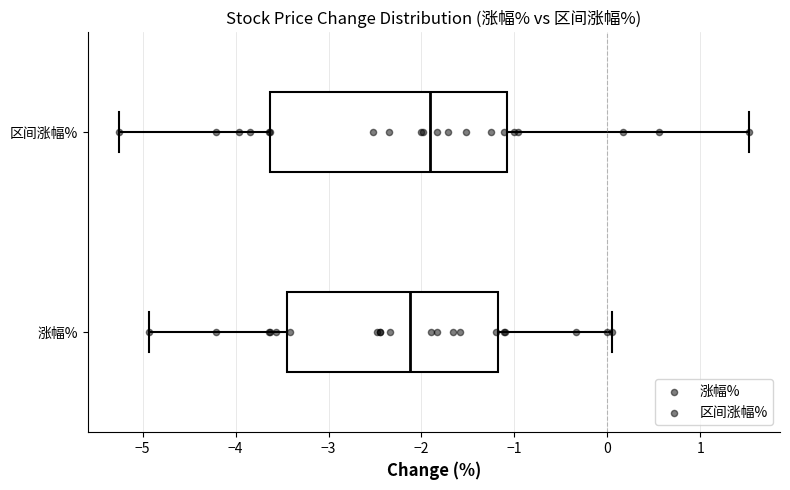

Reading bottom to top, transcribe this box plot: for each box, give where its median line is, the range the box spans, and where its two whiskers end, as read against the x-axis. The values are not printed on the chart, so give them approximately, as read against the axis.

涨幅%: median -2.1, box -3.4 to -1.2, whiskers -4.9 to 0.1
区间涨幅%: median -1.9, box -3.6 to -1.1, whiskers -5.2 to 1.5